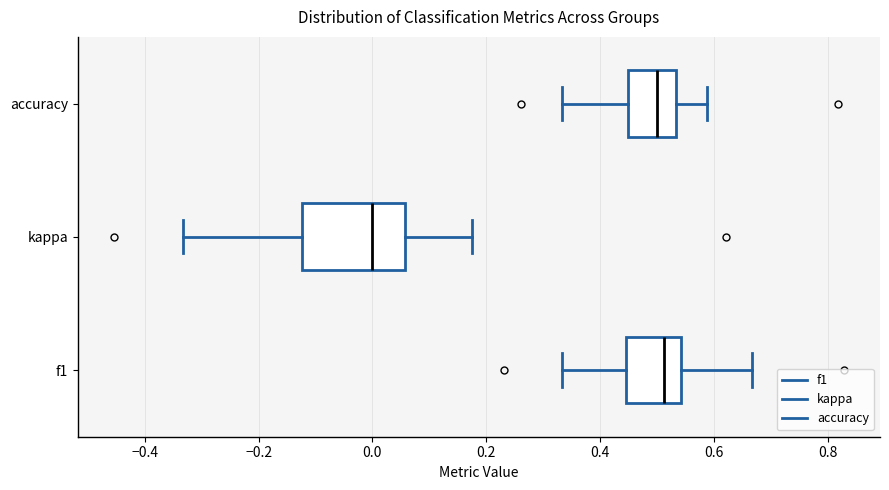

Reading bottom to top, transcribe this box plot: for each box, give where its median line is, the range the box spans, and where its two whiskers end, as read against the x-axis. The values are not printed on the chart, so give them approximately, as read against the axis.

f1: median 0.52, box 0.44 to 0.54, whiskers 0.34 to 0.66
kappa: median 0.00, box -0.12 to 0.06, whiskers -0.34 to 0.18
accuracy: median 0.50, box 0.46 to 0.54, whiskers 0.34 to 0.58